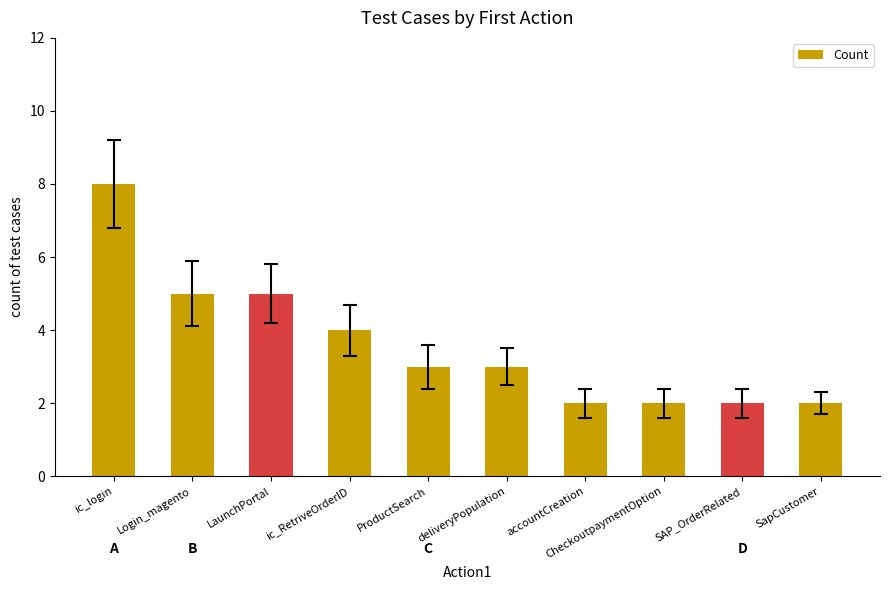

Reading left to right, what are all the values shown in this chart?

ic_login=8	Login_magento=5	LaunchPortal=5	ic_RetriveOrderID=4	ProductSearch=3	deliveryPopulation=3	accountCreation=2	CheckoutpaymentOption=2	SAP_OrderRelated=2	SapCustomer=2